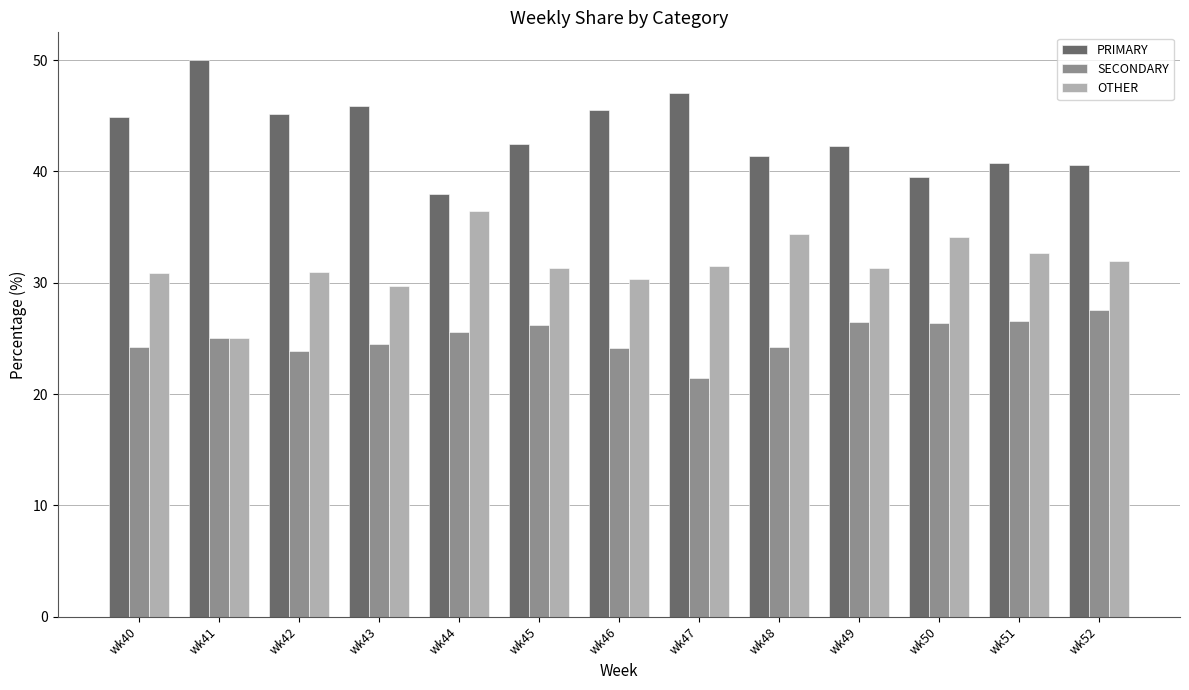

Which series has the largest total across all categories?

PRIMARY